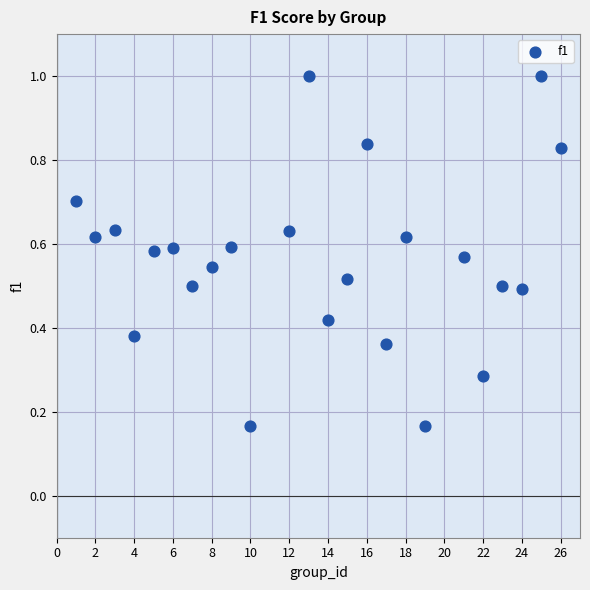

What is the range of X values (max minus min)?

25.0